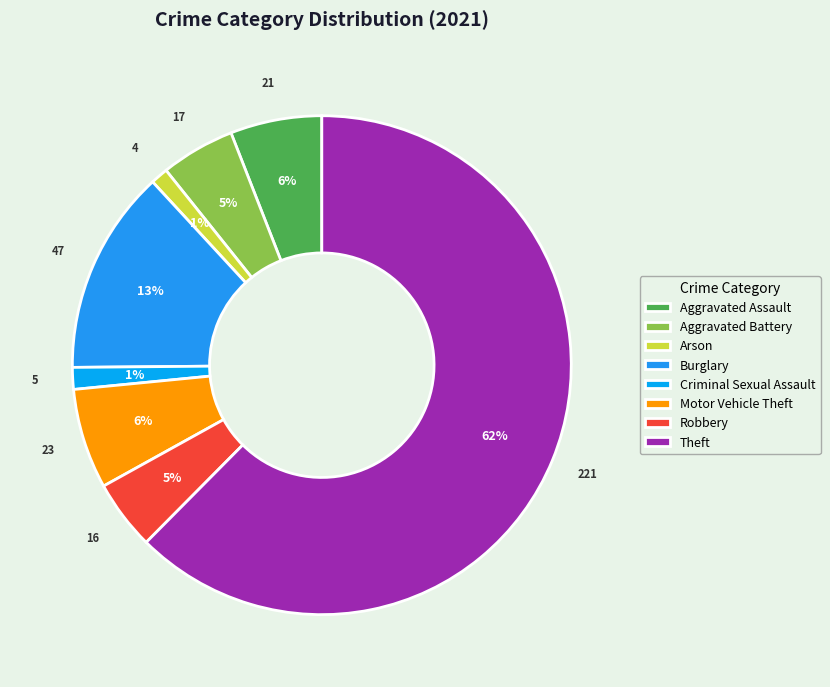

Rank the categories by value from lowest to highest.

Arson, Criminal Sexual Assault, Robbery, Aggravated Battery, Aggravated Assault, Motor Vehicle Theft, Burglary, Theft